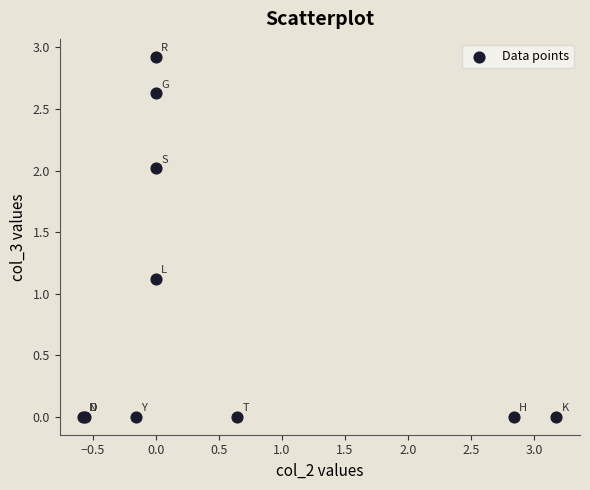

What Y value in the scatter plot is closest to 1?

1.1